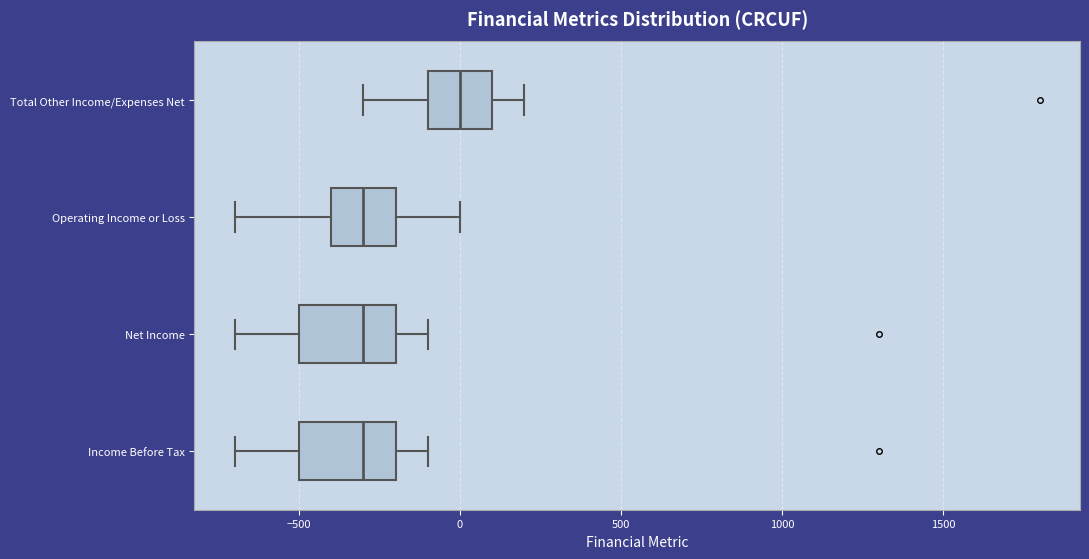

Where does the median line of the box for Net Income sit on the x-axis? The values are not printed on the chart, so give them approximately, as read against the axis.

-300